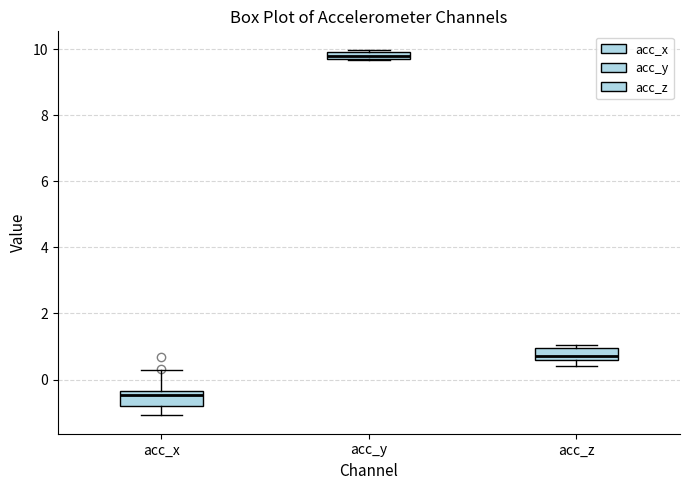

Where is the upper edge of the box for acc_z on the y-axis? The values are not printed on the chart, so give them approximately, as read against the axis.

1.0